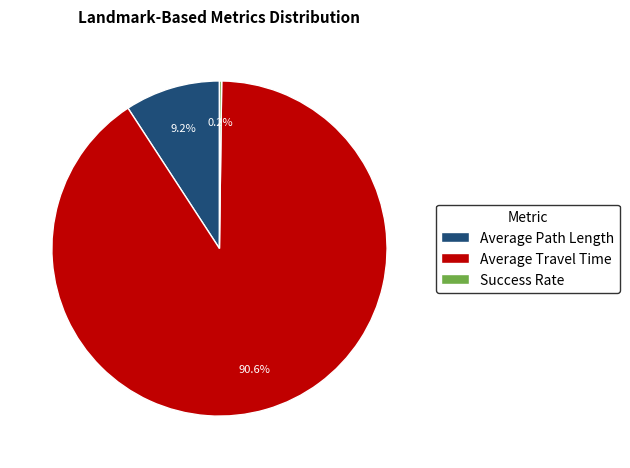

Does any single category account for the majority?

Yes